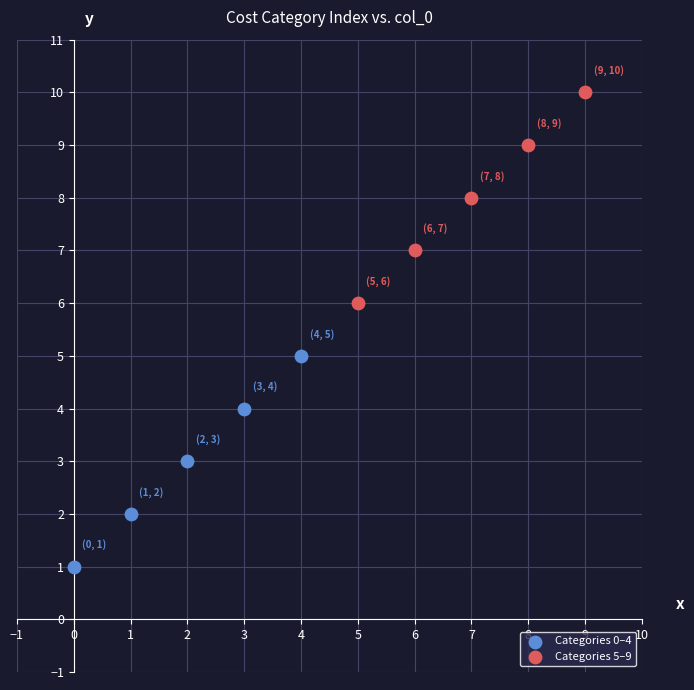

Which series contains the lowest Y value?

Categories 0–4